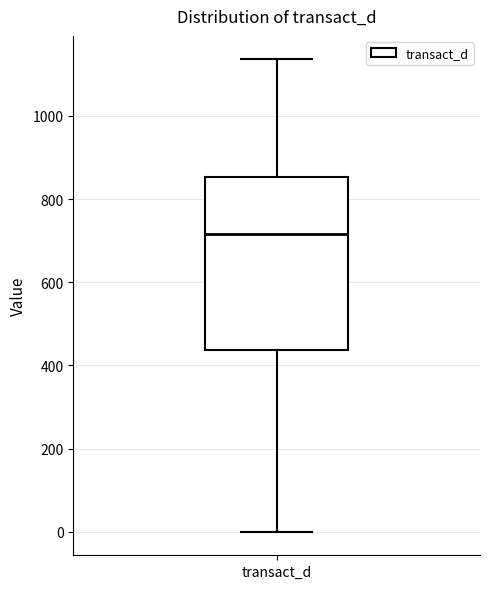

Transcribe this box plot: give where the median line is, the range the box spans, and where the two whiskers end, as read against the y-axis. The values are not printed on the chart, so give them approximately, as read against the axis.

median 720, box 440 to 860, whiskers 0 to 1140